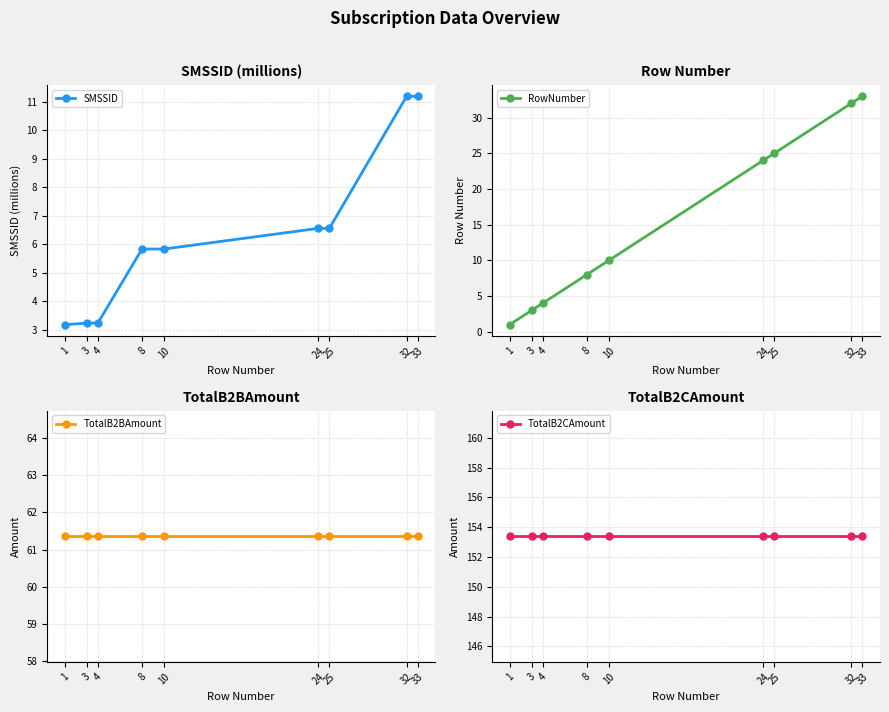

What are all the series names shown in the legend?

SMSSID, RowNumber, TotalB2BAmount, TotalB2CAmount